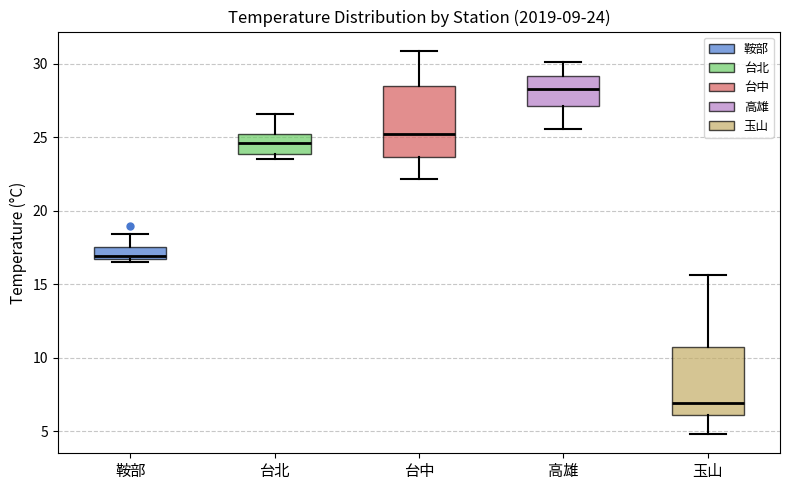

Which box's median line is the highest?

高雄